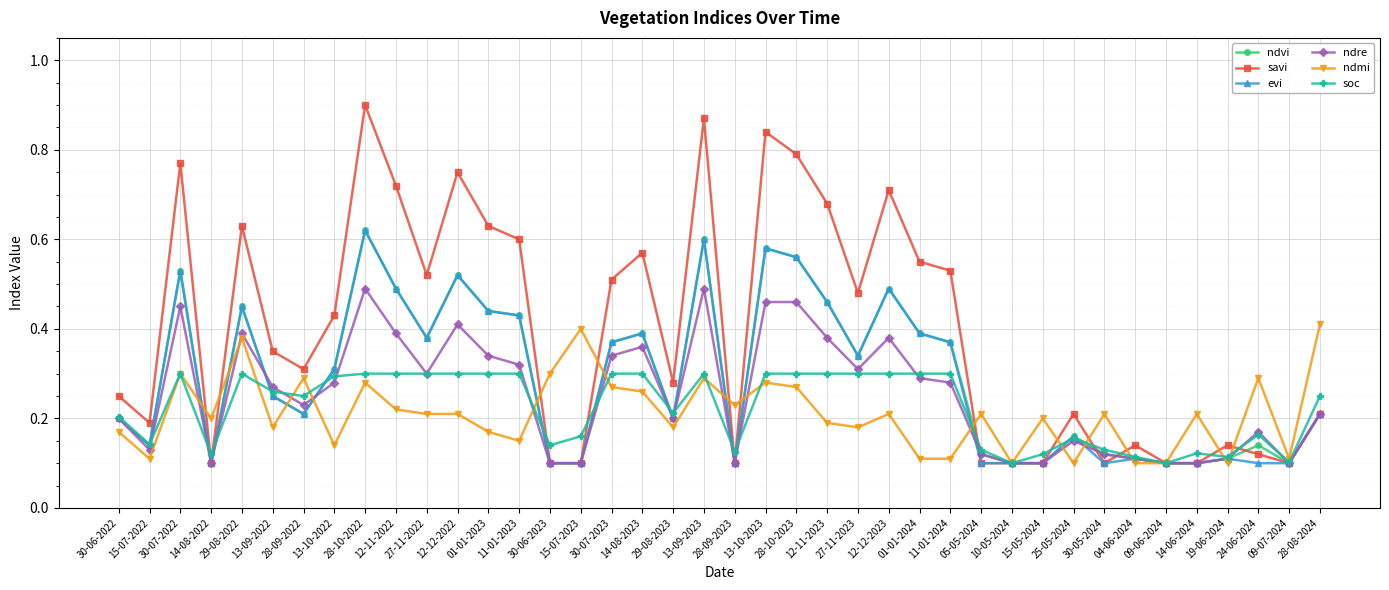

Between 12-12-2022 and 30-05-2024, which series saw the biggest shift?

savi